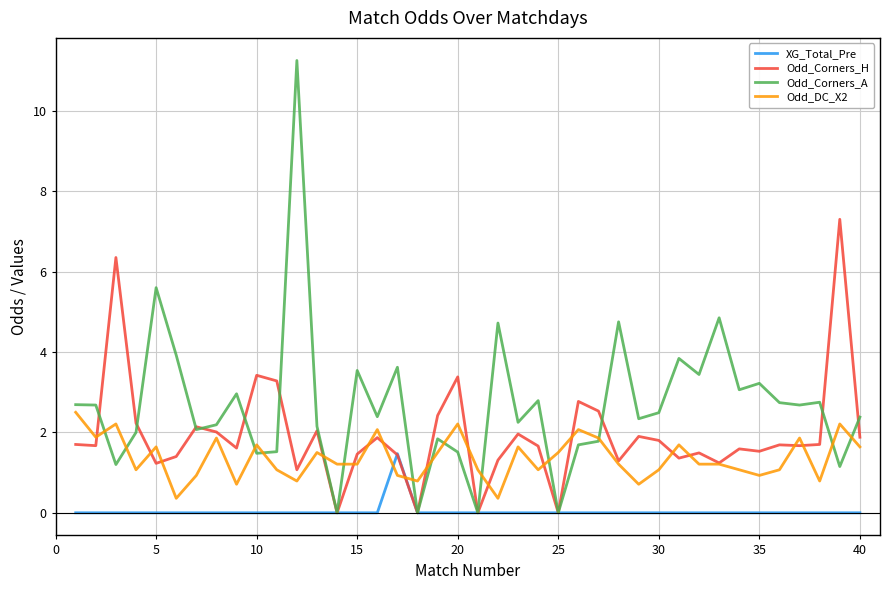

Which series has the largest total across all categories?

Odd_Corners_A